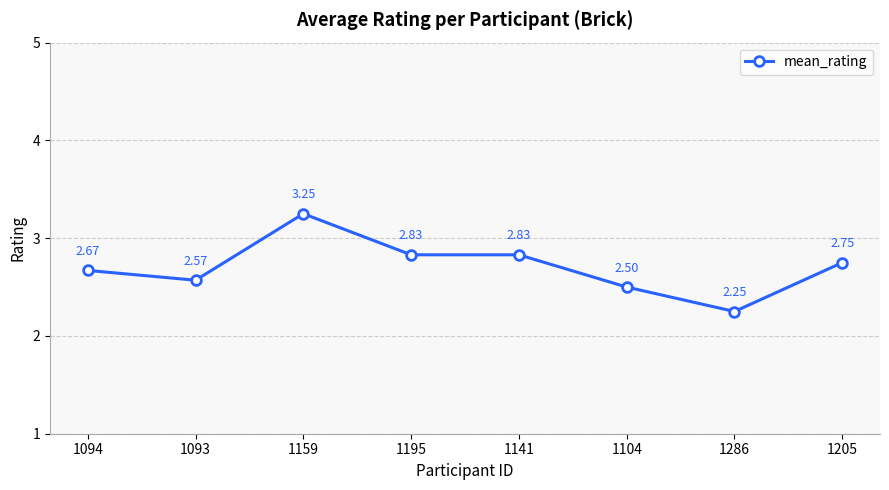

Is this an area chart (filled region under the line)?

No